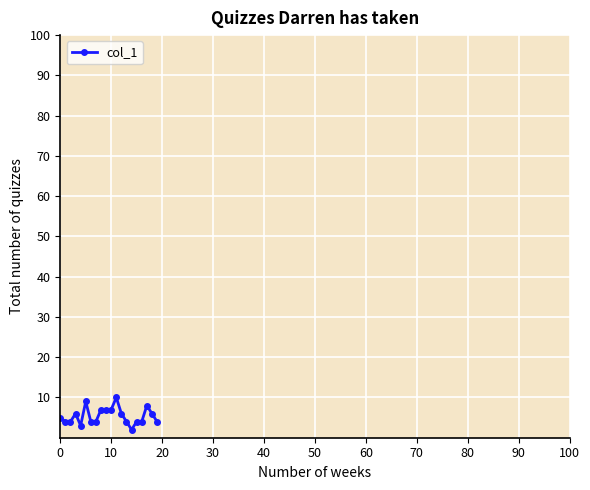

True or false: the data has more than 1 interior local peaks.

True